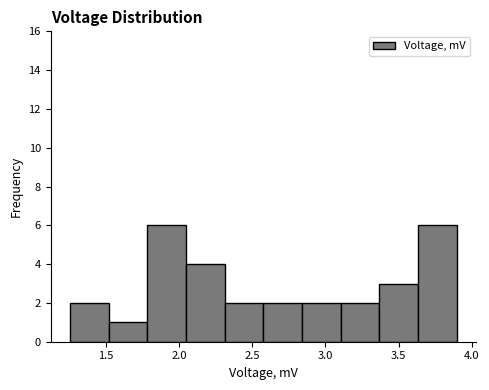

Reading left to right, list every bar in this chart as the range it spans on the x-axis followed by its height. Neither the bar edges nor the heights are printed on the chart, so give them approximately, as read against the axes.

1.25 to 1.50: 2
1.50 to 1.80: 1
1.80 to 2.05: 6
2.05 to 2.30: 4
2.30 to 2.60: 2
2.60 to 2.85: 2
2.85 to 3.10: 2
3.10 to 3.35: 2
3.35 to 3.65: 3
3.65 to 3.90: 6